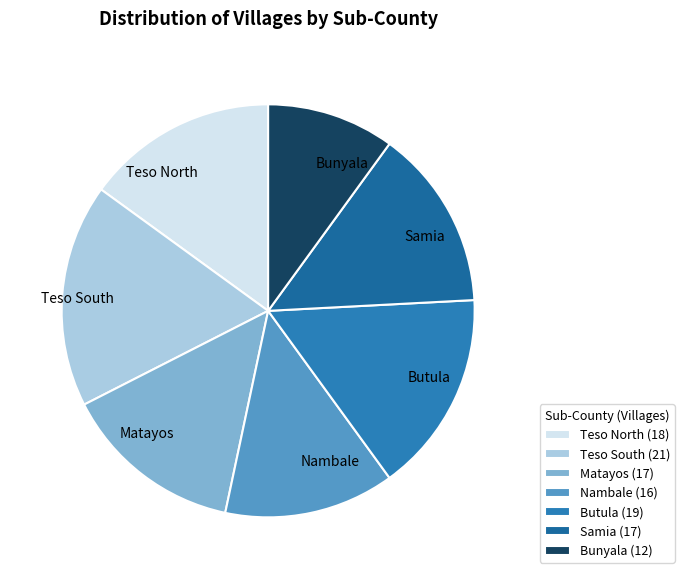

To the nearest percent, what portion does Matayos represent?

14%